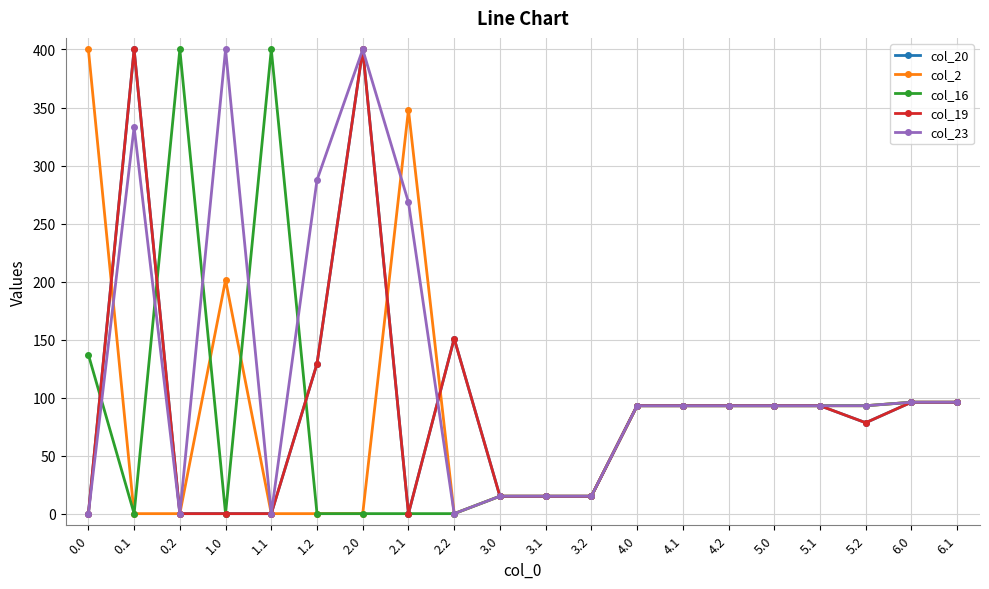

At which label does col_20 first exceed 93?

0.1